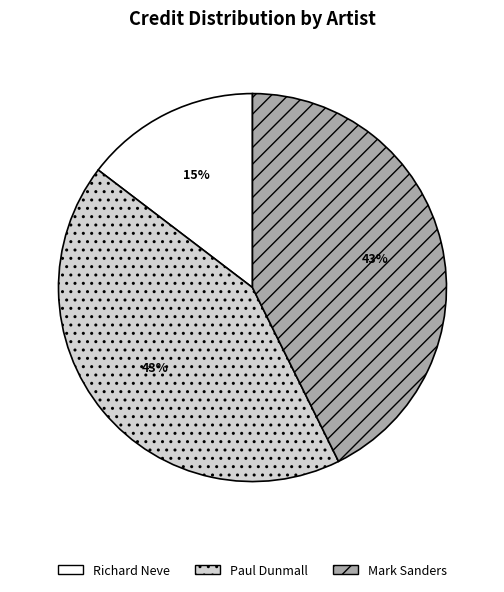

The Mark Sanders slice represents 43% of the pie. True or false?

True